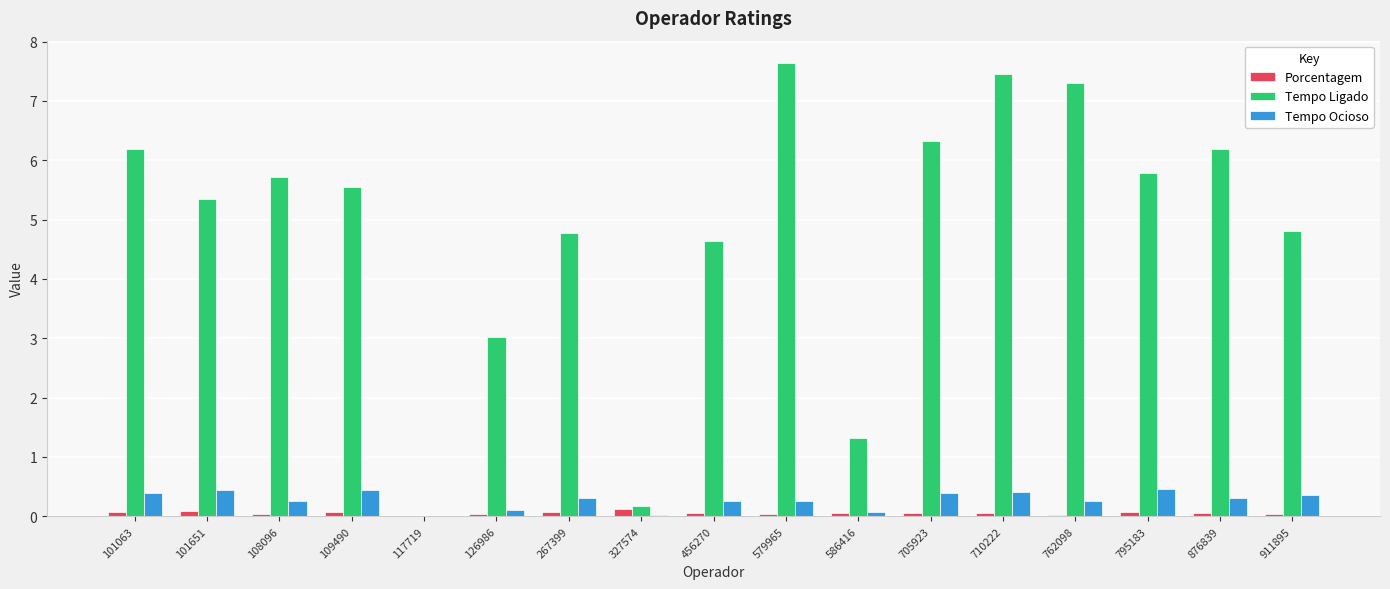

How many groups of bars are there?

17